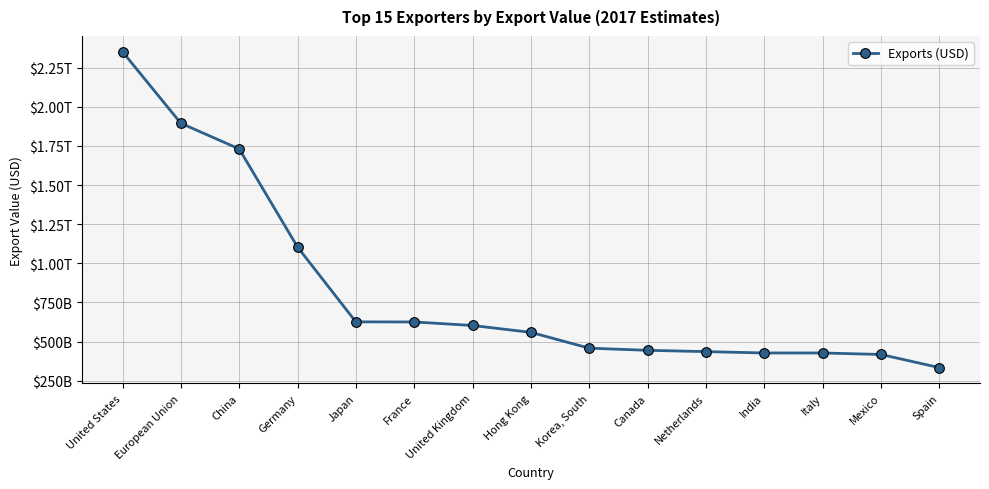

Is it true that the value at Japan is 625700000000?

True